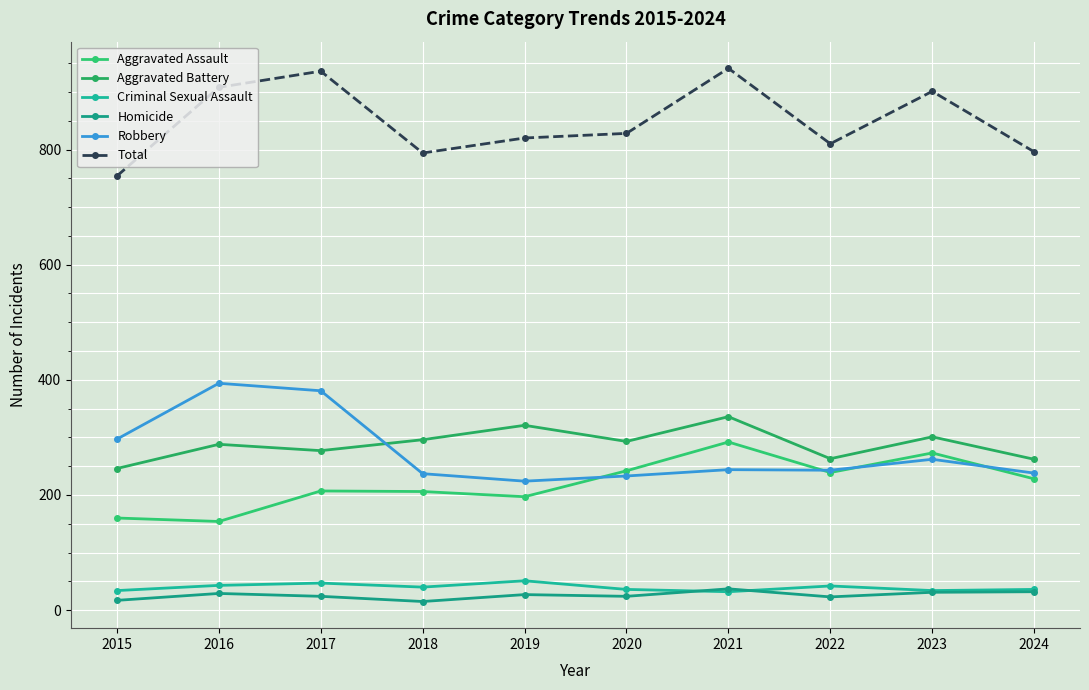

List the labels in order of Aggravated Battery value, largest first.

2021, 2019, 2023, 2018, 2020, 2016, 2017, 2022, 2024, 2015